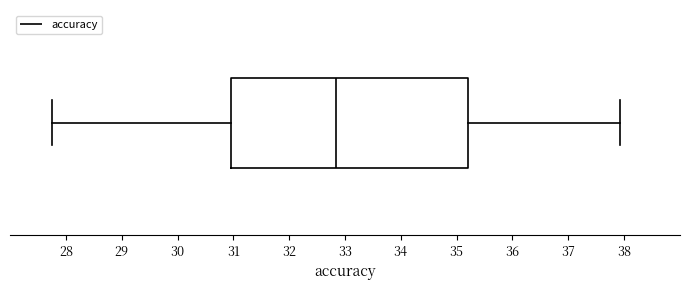

Where does the right whisker of the box end on the x-axis? The values are not printed on the chart, so give them approximately, as read against the axis.

37.9